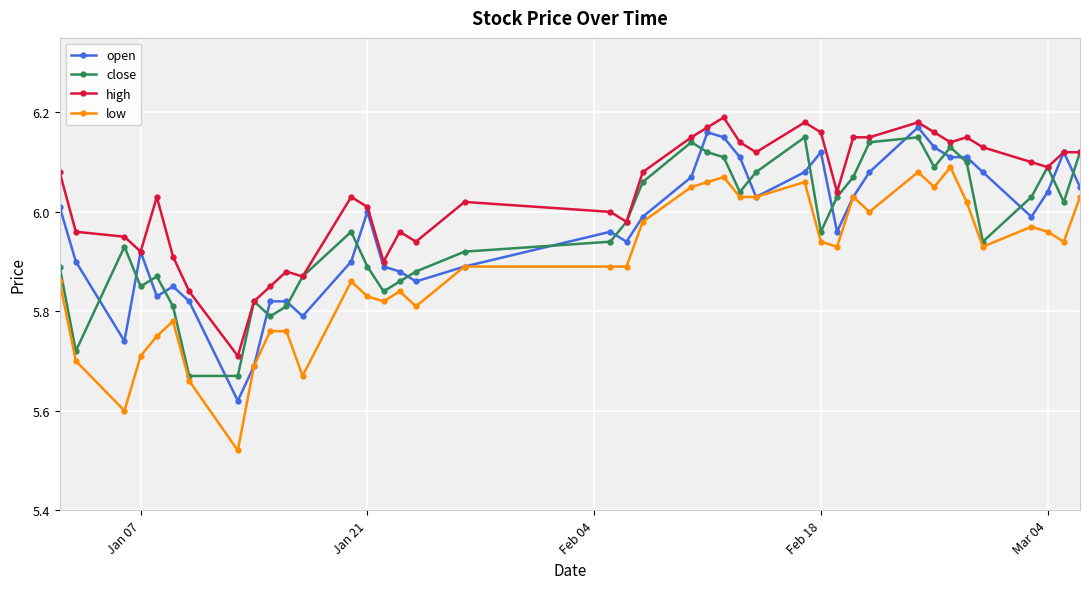

Which series has the largest total across all categories?

high